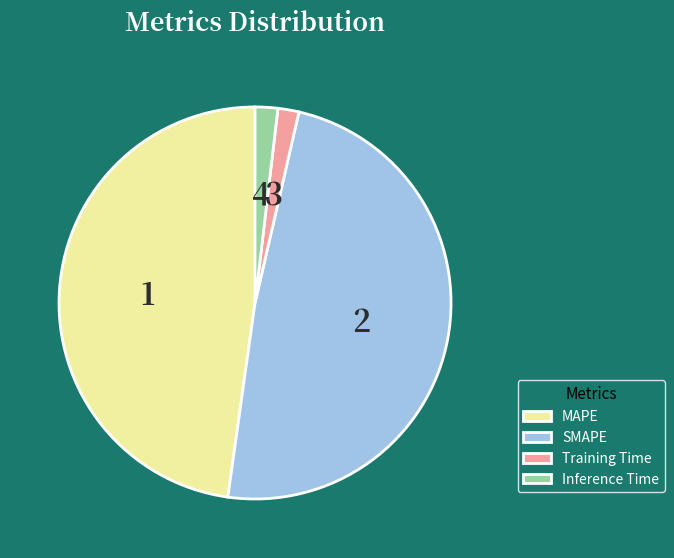

Which slice is the largest?

SMAPE